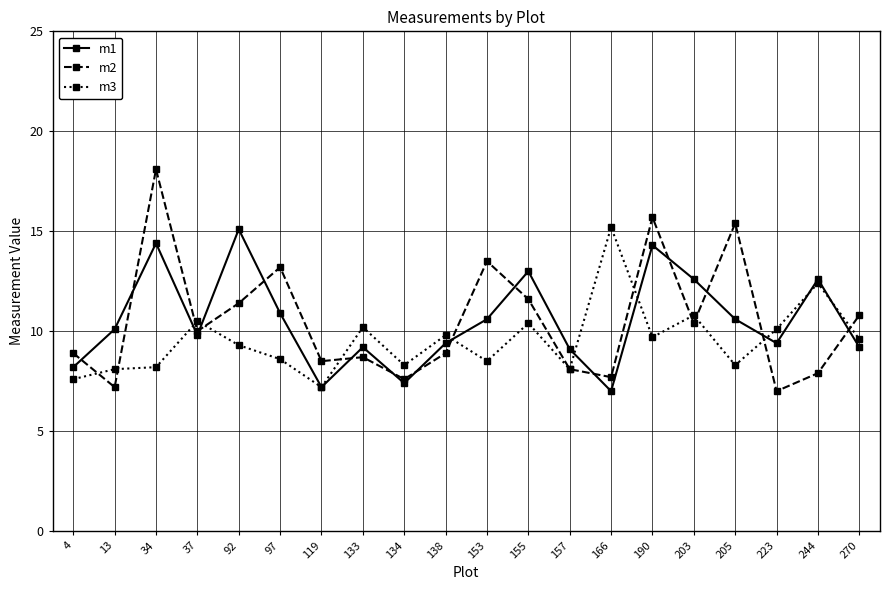

The m2 series shows 10.0 at 37. True or false?

True